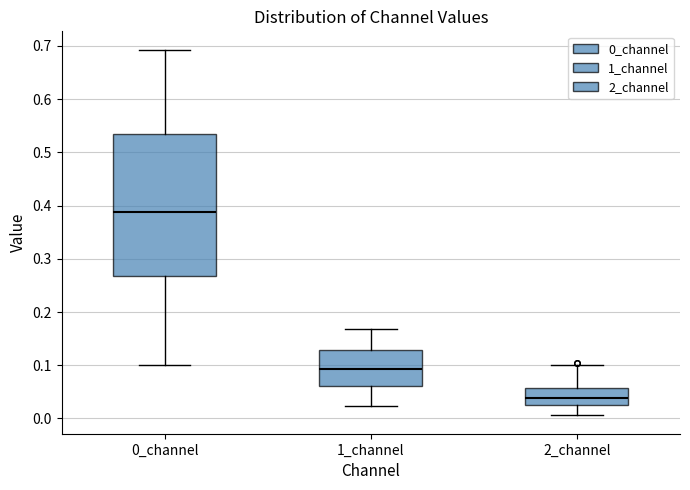

Comparing the boxes themselves (not the whiskers), which one is the tallest?

0_channel